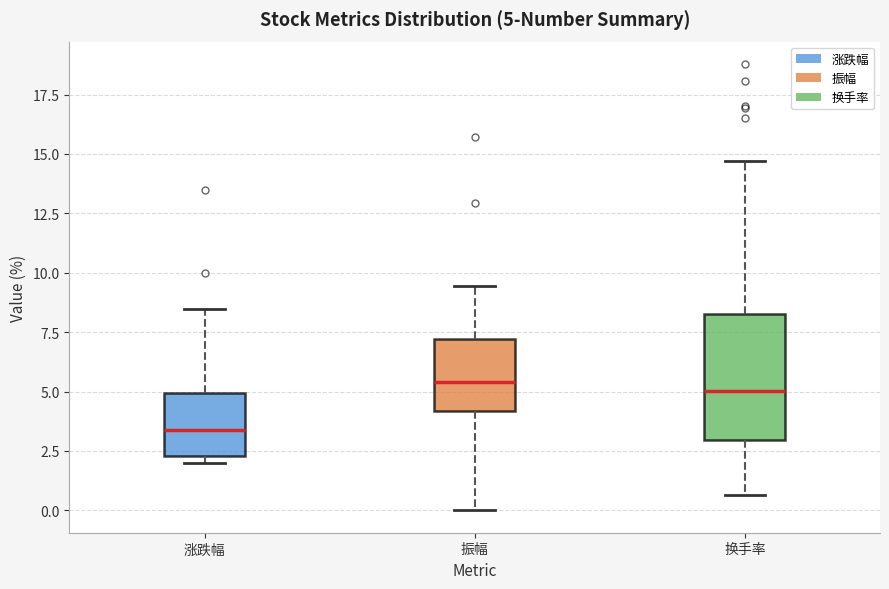

Which box is the tallest, from its lower edge to its upper edge?

换手率